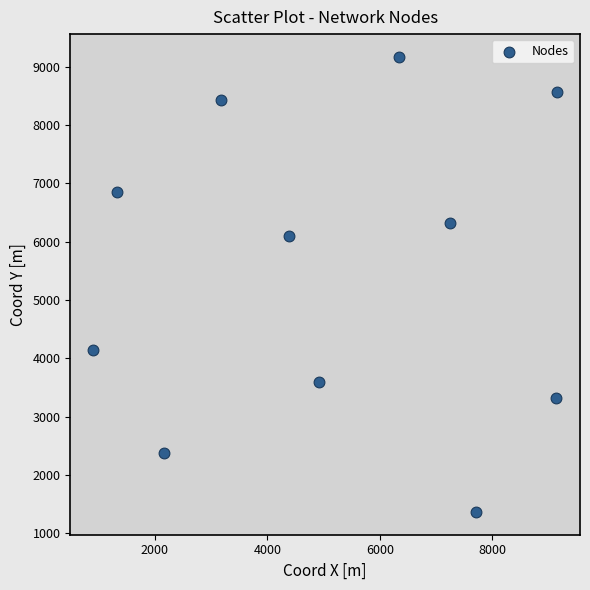

What is the range of Y values (max minus min)?

7801.6